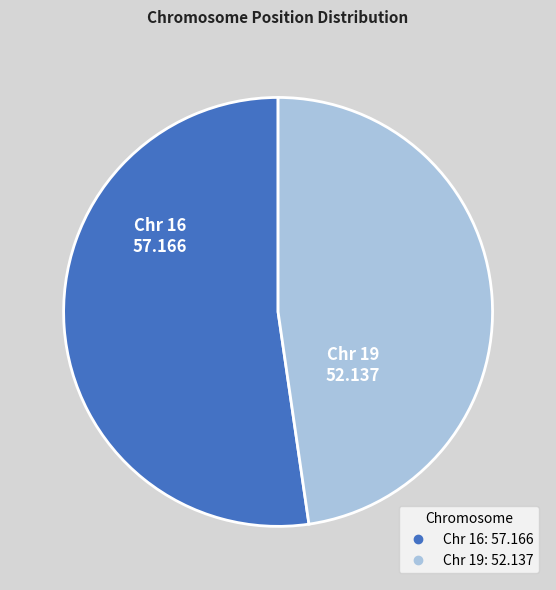

Does any single category account for the majority?

Yes